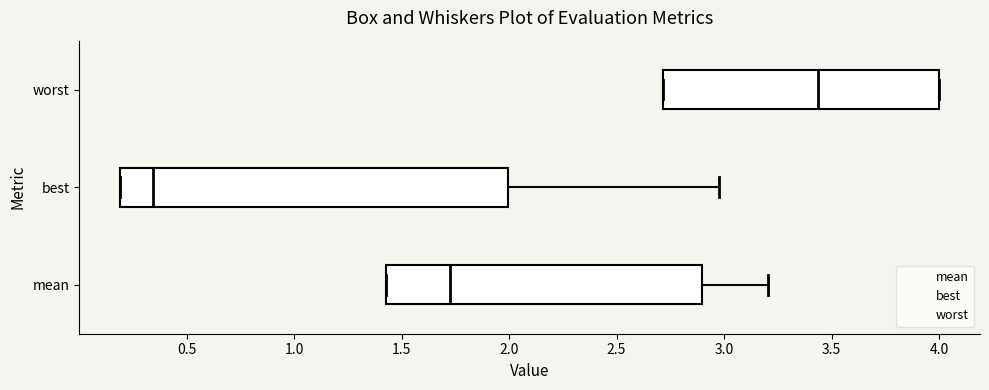

Comparing the boxes themselves (not the whiskers), which one is the widest?

best